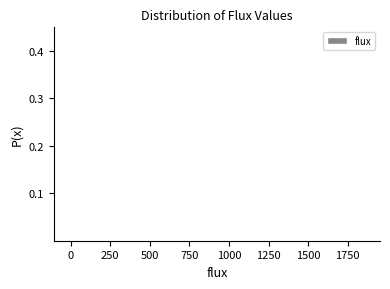

Reading left to right, transcribe this chart: for each bar, give the range it covers on the x-axis and its height. Neither the bar edges nor the heights are printed on the chart, so give them approximately, as read against the axes.

-50 to 300: under 0.01
300 to 600: under 0.01
600 to 900: under 0.01
900 to 1250: under 0.01
1250 to 1550: under 0.01
1550 to 1900: under 0.01